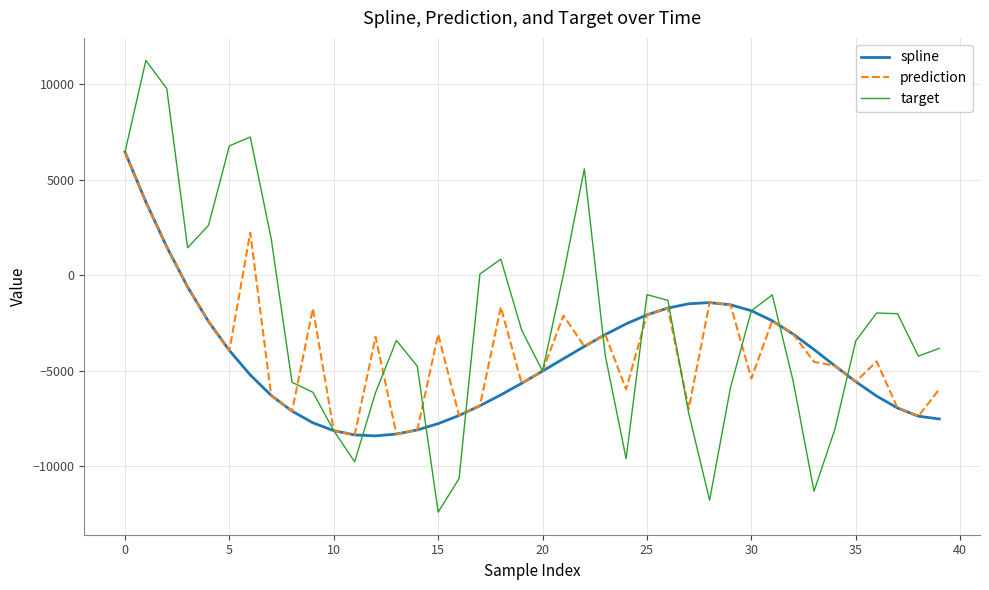

At how many categories does at least one series exceed 8384?

2